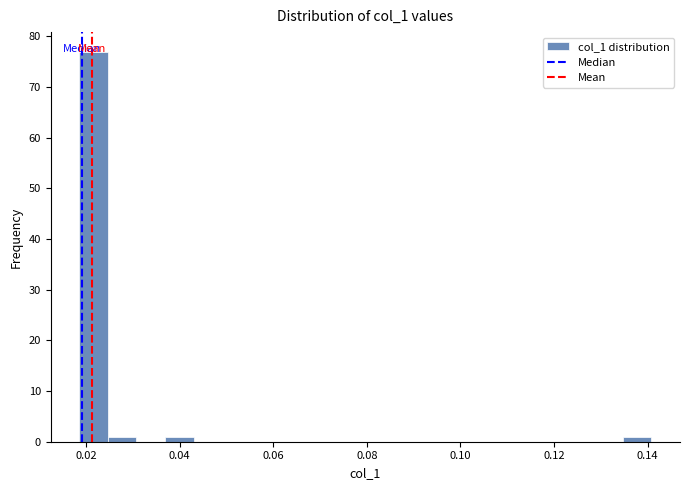

Around what value on the x-axis is the tallest bar? Give the approximate position of its centre, as read against the axis.

0.022